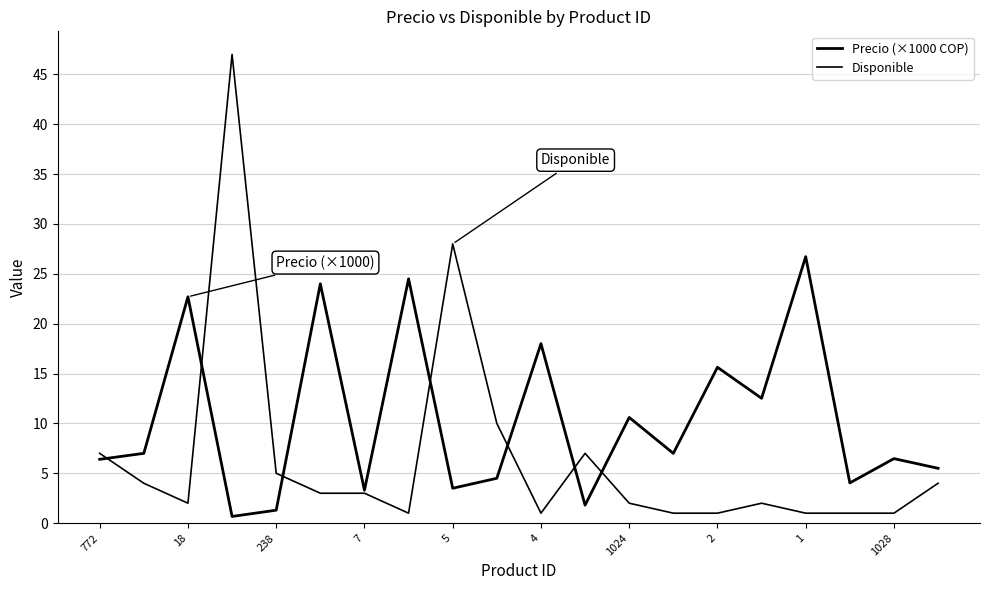

Is this an area chart (filled region under the line)?

No